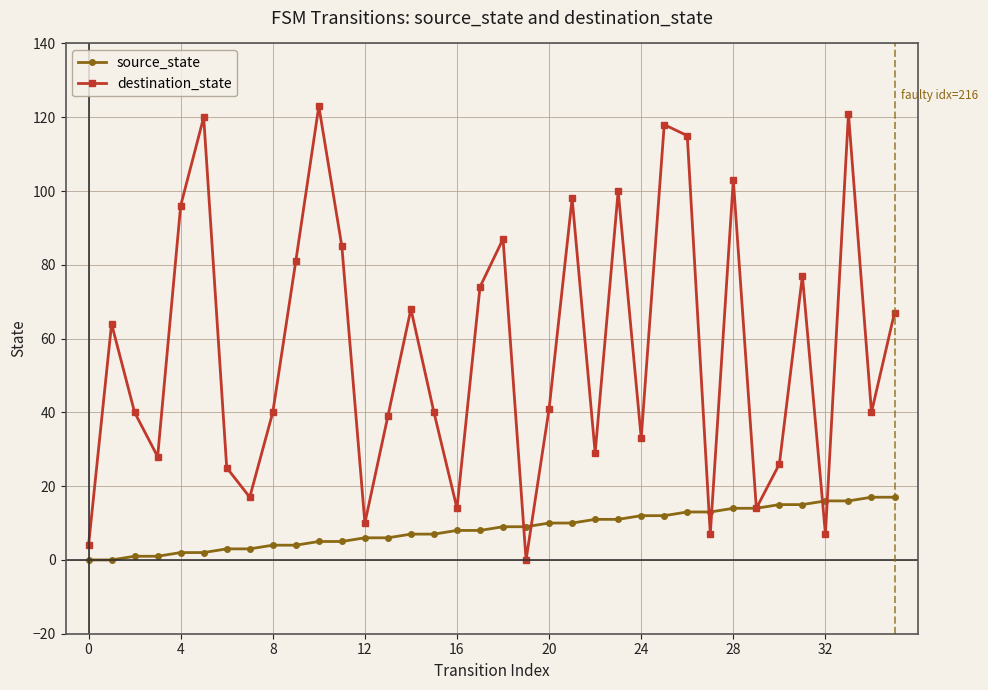

Which series has the largest range (max minus min)?

destination_state